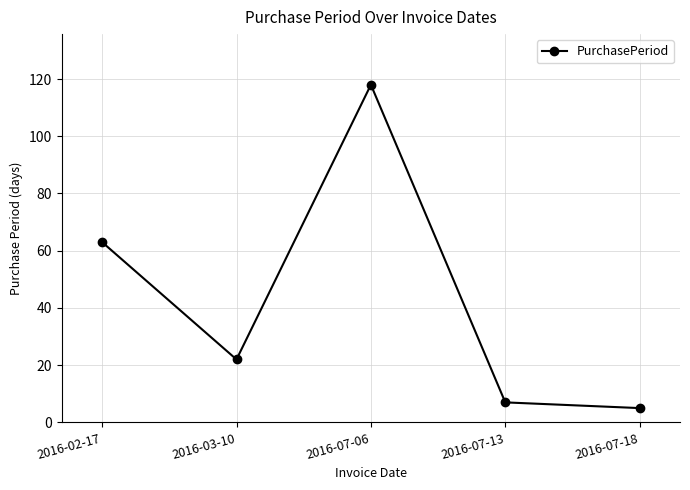

Is it true that the value at 2016-07-06 is 118?

True